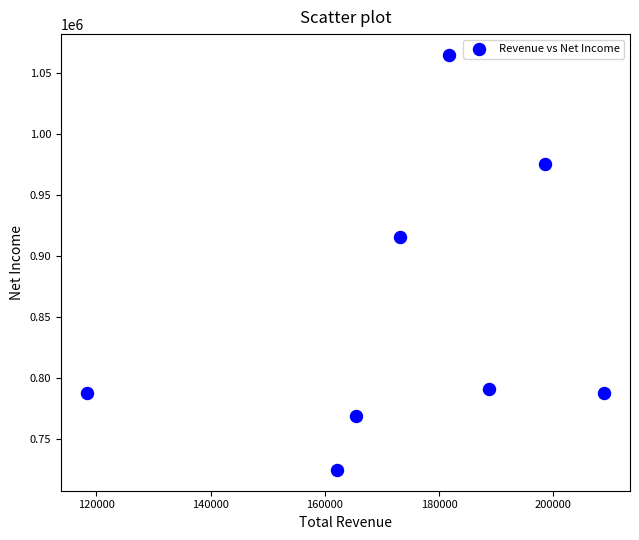

What is the average X value?

174612